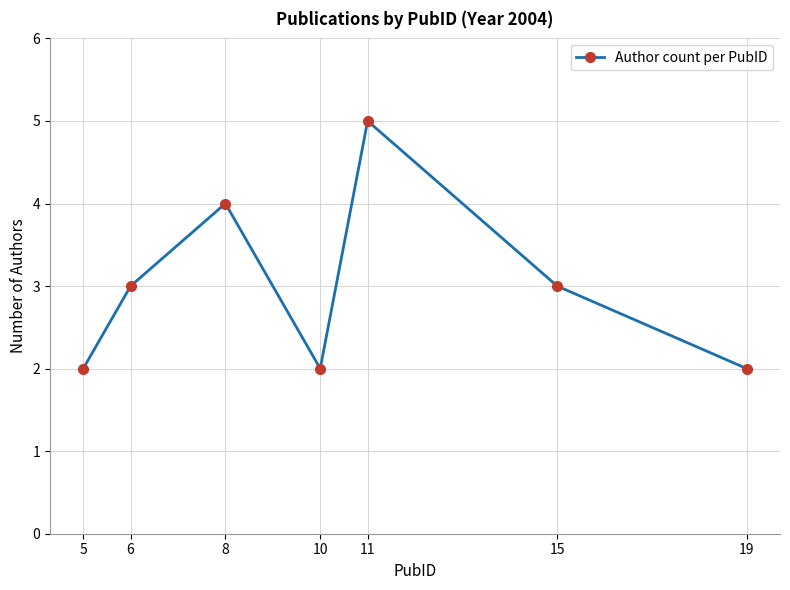

At which category does the data reach its first local valley?

10